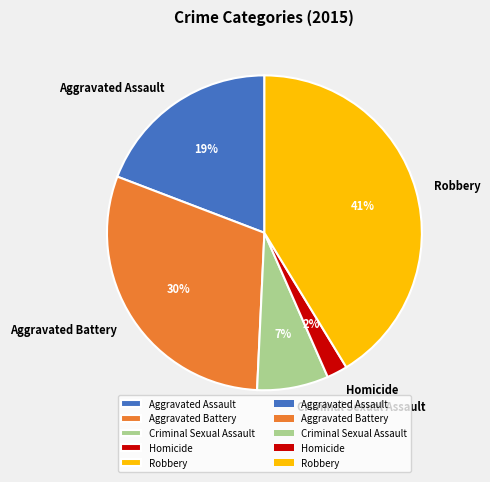

To the nearest percent, what percentage of the pie is Robbery?

41%